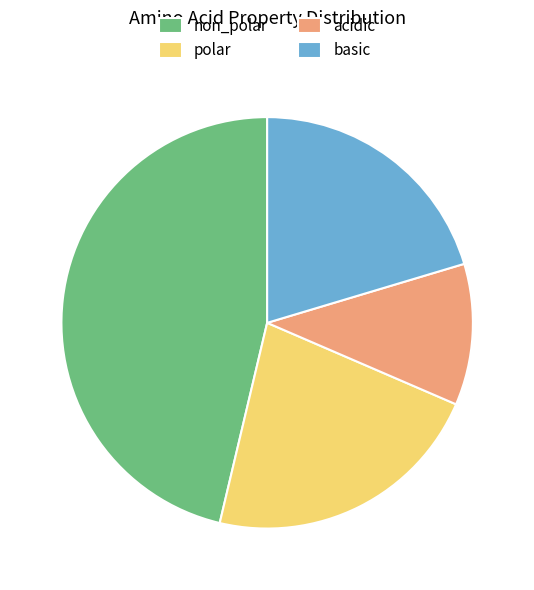

Which category has the biggest portion of the pie?

non_polar